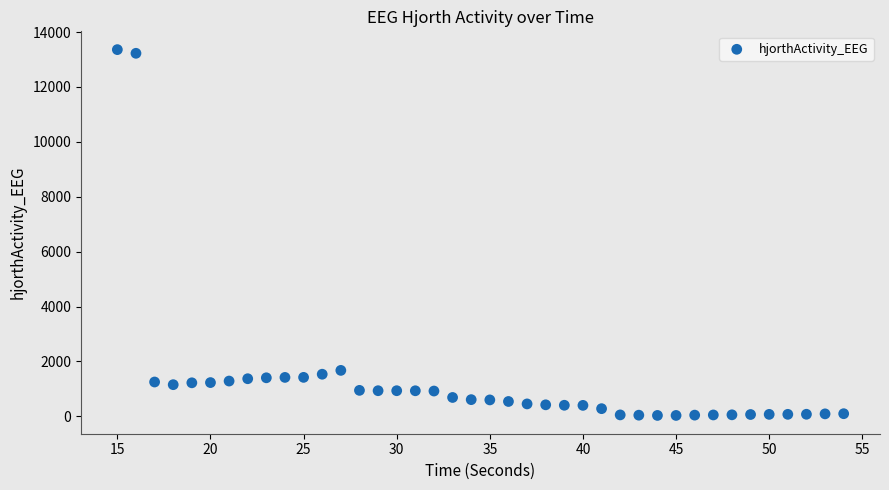

What is the range of Y values (max minus min)?

13328.6